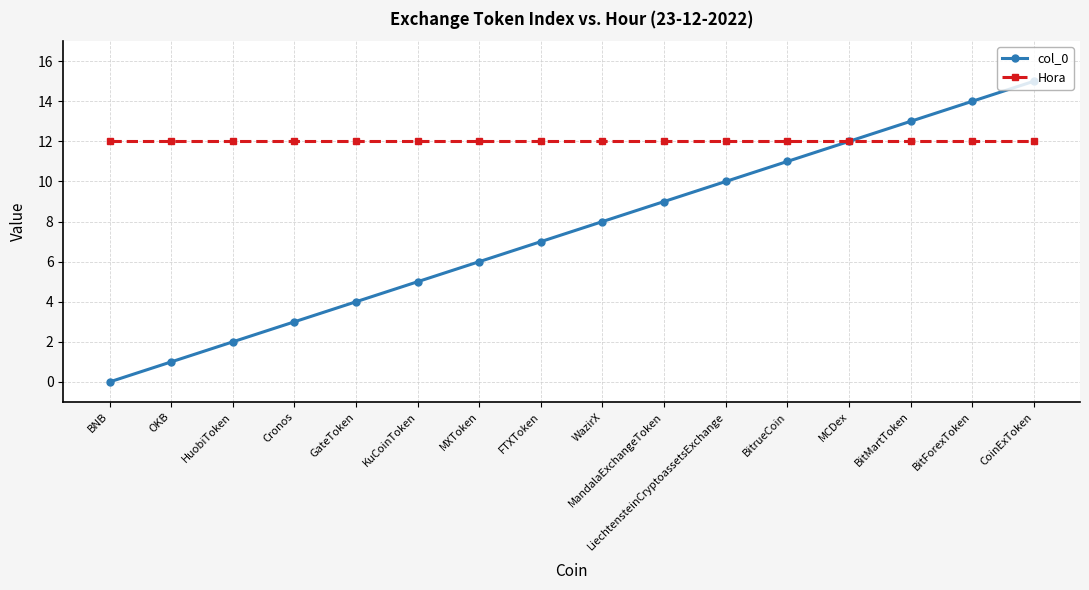

What is the average value of the Hora series?

12